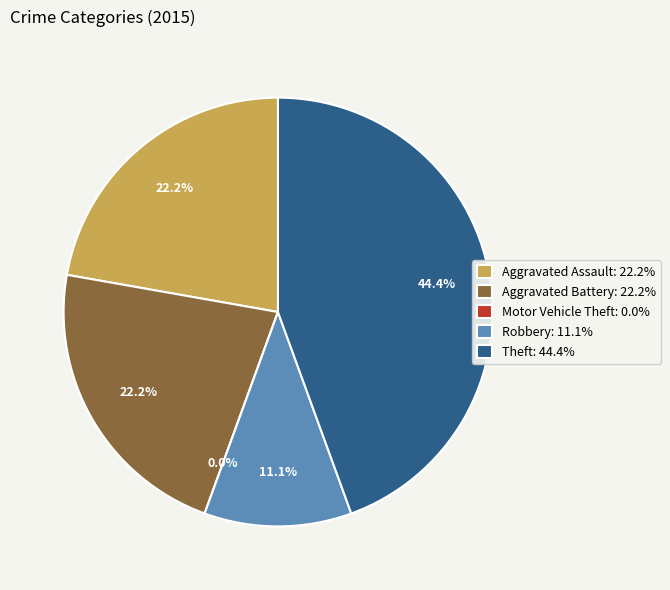

What percentage is the Theft slice, to the nearest percent?

44%